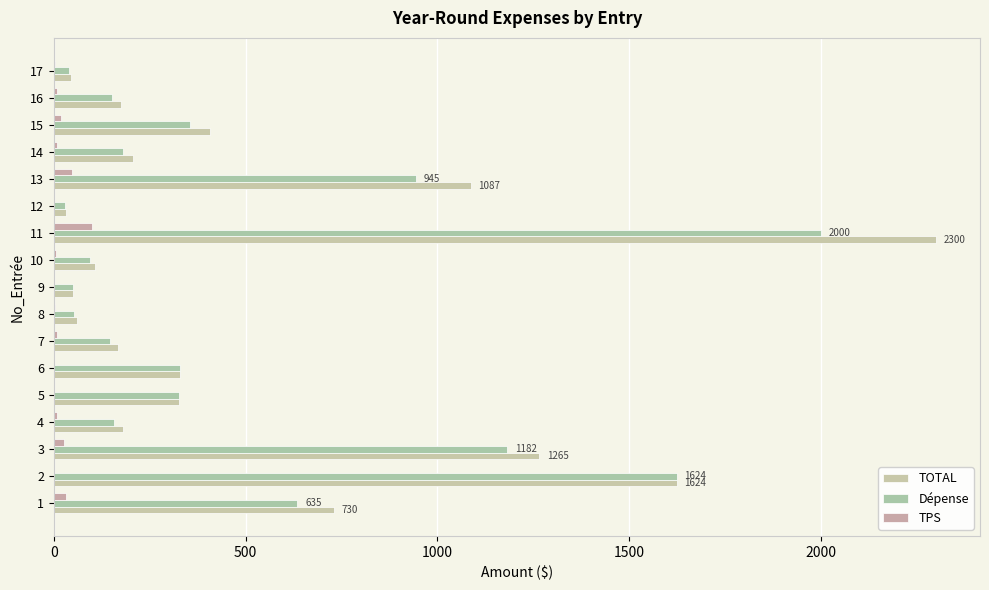

Is it true that Dépense equals 152.4 at 16?

True